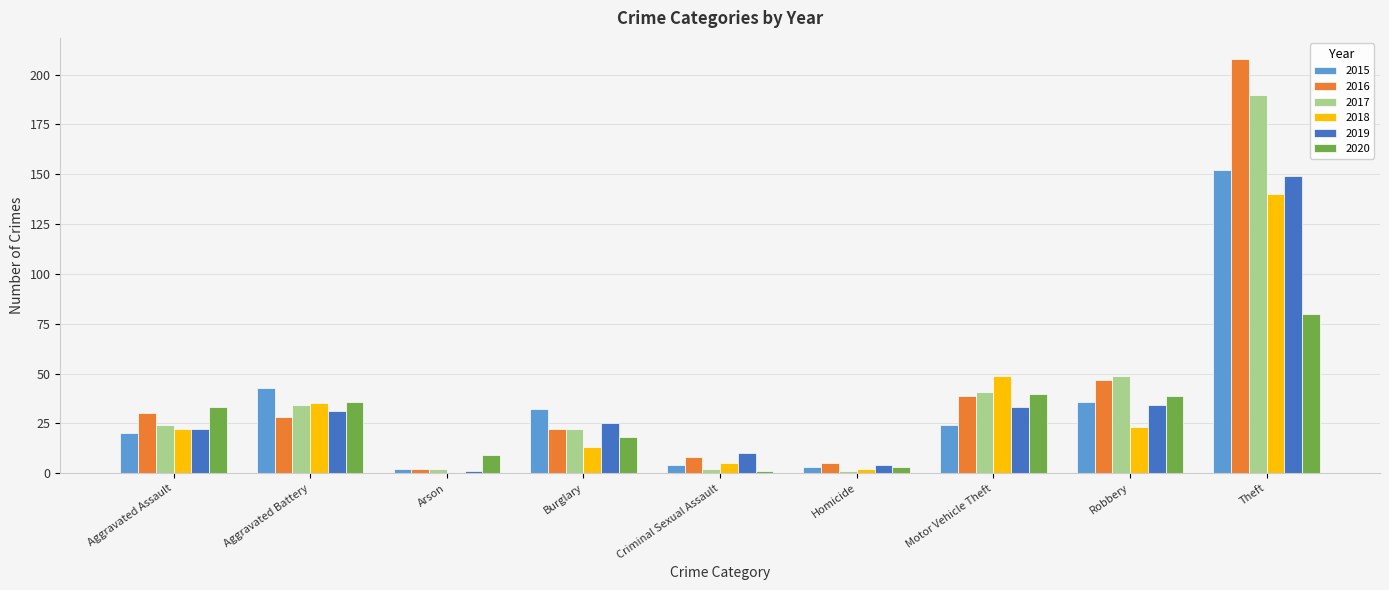

The value of 2020 at Burglary is 18. True or false?

True